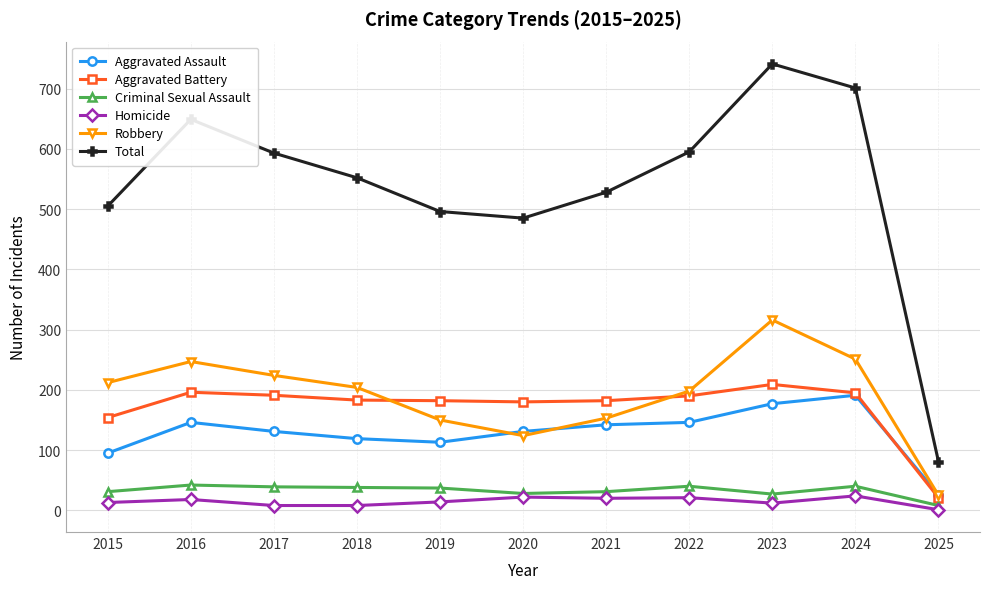

The value of Aggravated Assault at 2016 is 146. True or false?

True